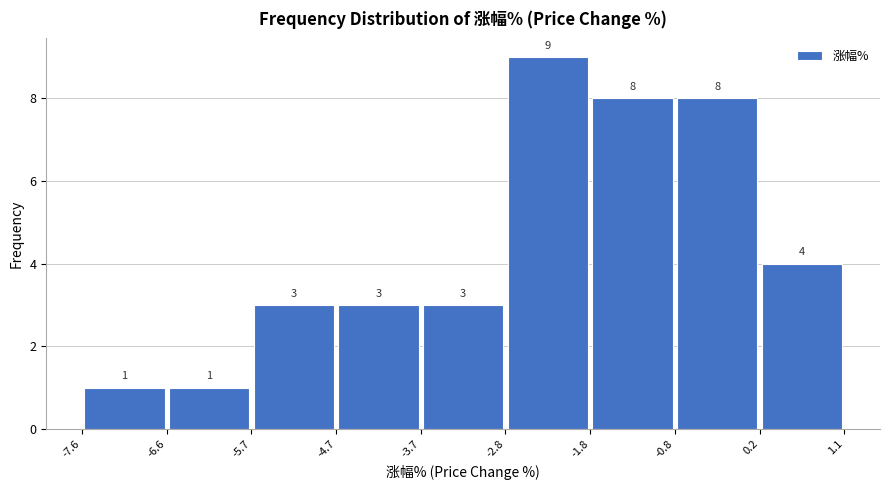

Reading left to right, list every bar in this chart as the range it spans on the x-axis followed by its height.

-7.6 to -6.6: 1
-6.6 to -5.7: 1
-5.7 to -4.7: 3
-4.7 to -3.7: 3
-3.7 to -2.8: 3
-2.8 to -1.8: 9
-1.8 to -0.8: 8
-0.8 to 0.2: 8
0.2 to 1.1: 4